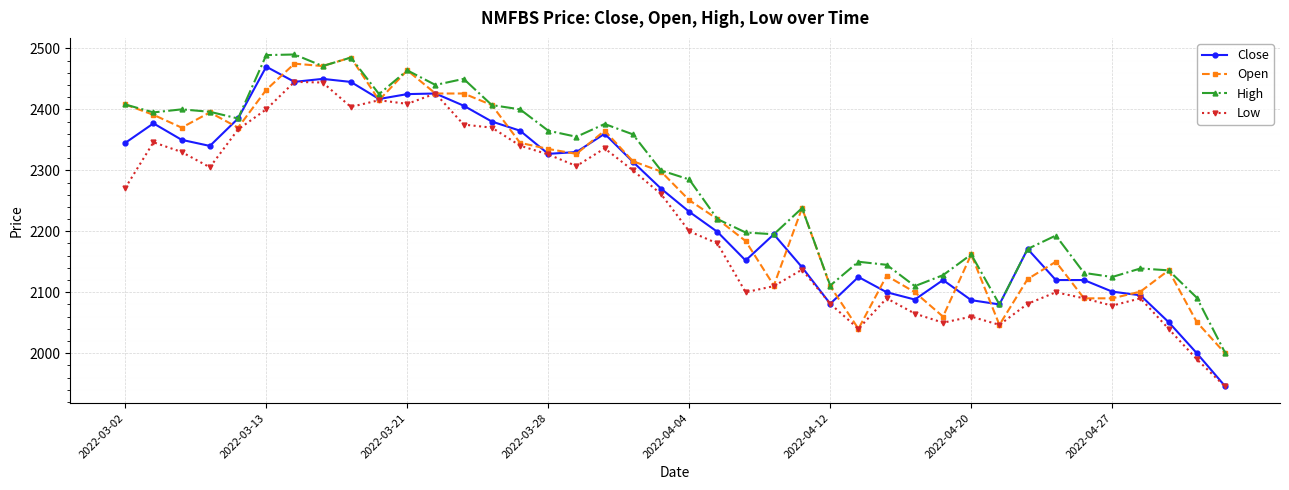

True or false: Open has more than 2 interior local peaks.

True